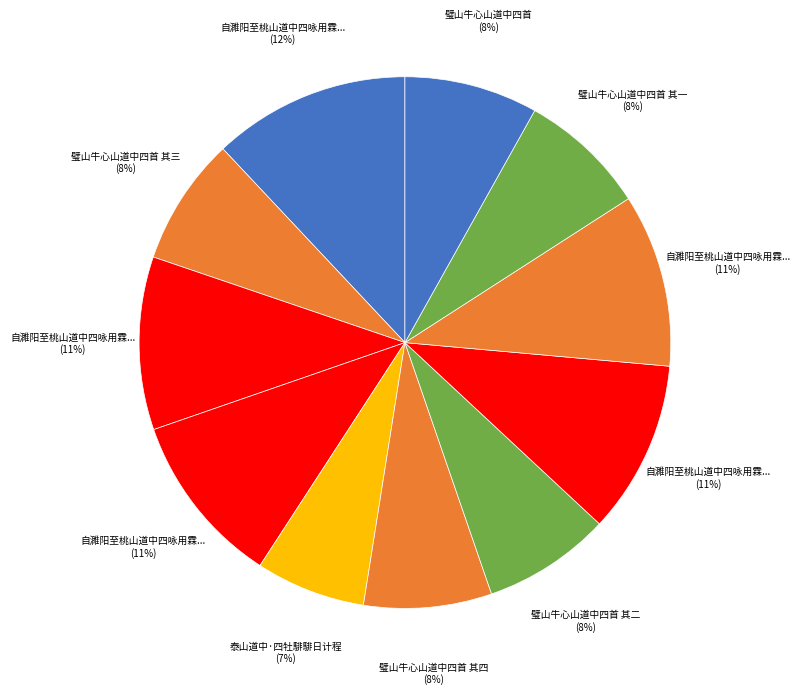

What is the smallest slice in the pie chart?

泰山道中·四牡騑騑日计程